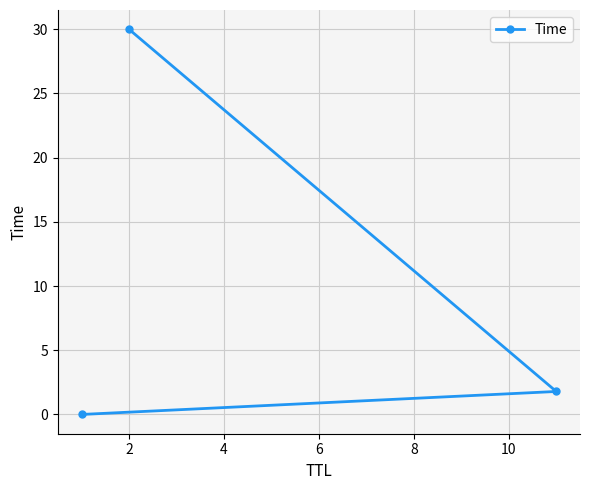

What is the greatest value displayed?

30.0